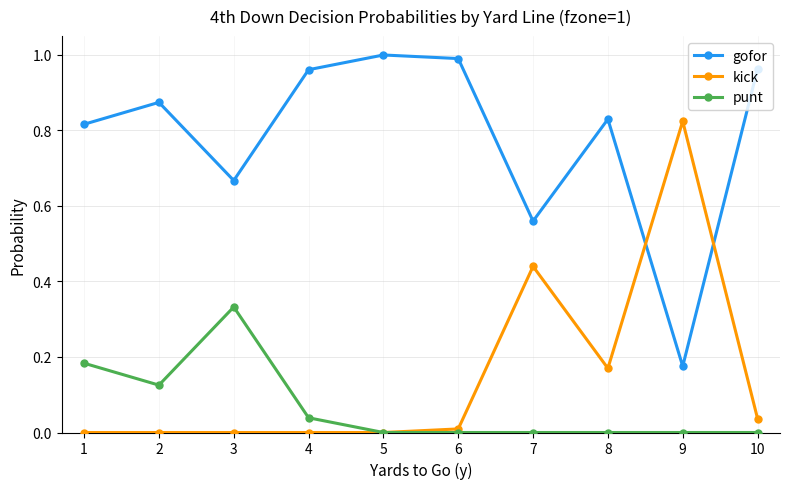

At which category does the chart reach its peak across all series?

5